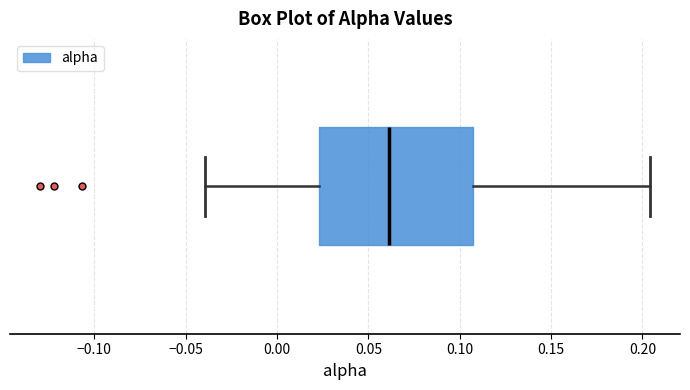

Where is the right edge of the box on the x-axis? The values are not printed on the chart, so give them approximately, as read against the axis.

0.105